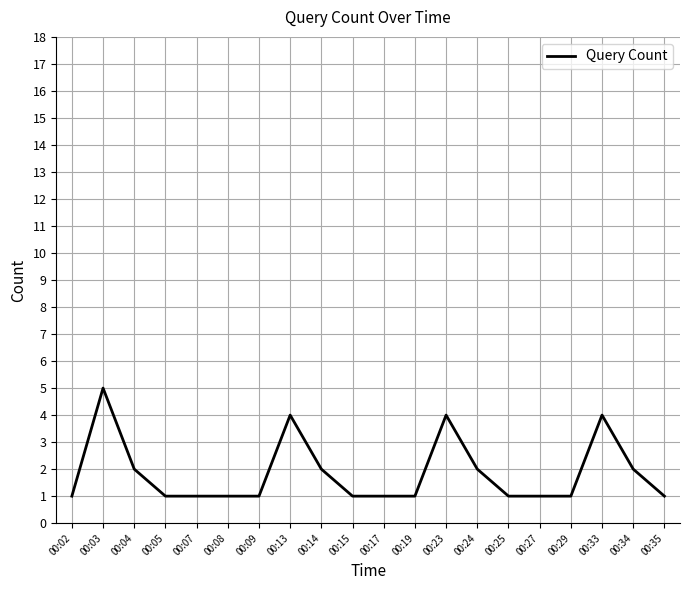

What is the difference between the maximum and minimum values?

4